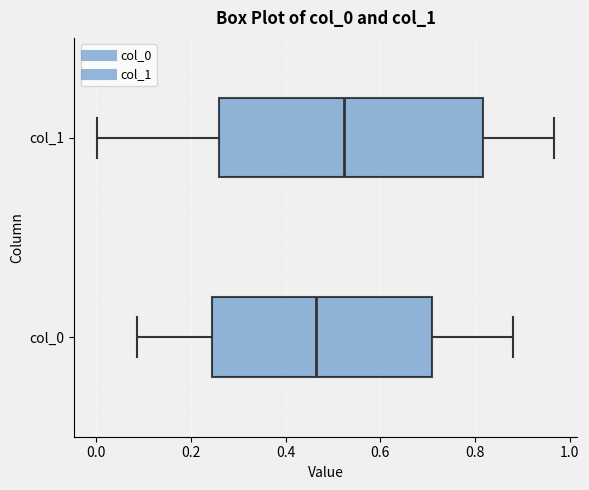

Reading bottom to top, transcribe this box plot: for each box, give where its median line is, the range the box spans, and where its two whiskers end, as read against the x-axis. The values are not printed on the chart, so give them approximately, as read against the axis.

col_0: median 0.46, box 0.24 to 0.70, whiskers 0.08 to 0.88
col_1: median 0.52, box 0.26 to 0.82, whiskers 0.00 to 0.96